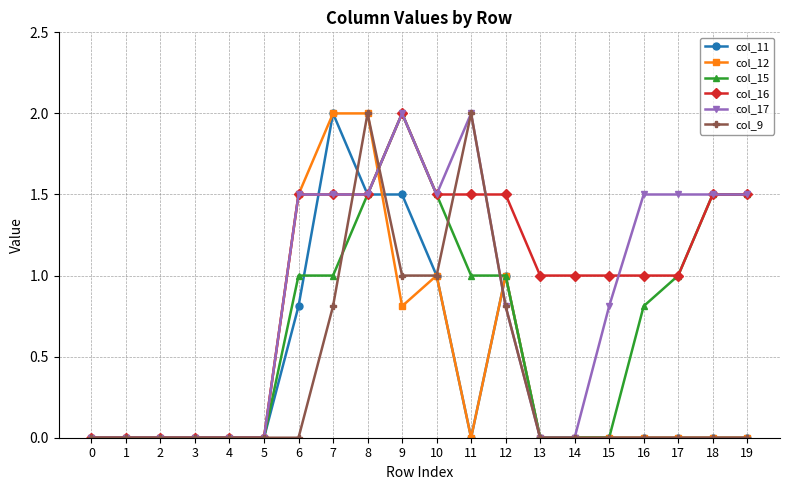

What is the difference between the maximum and minimum values in the col_11 series?

2.0